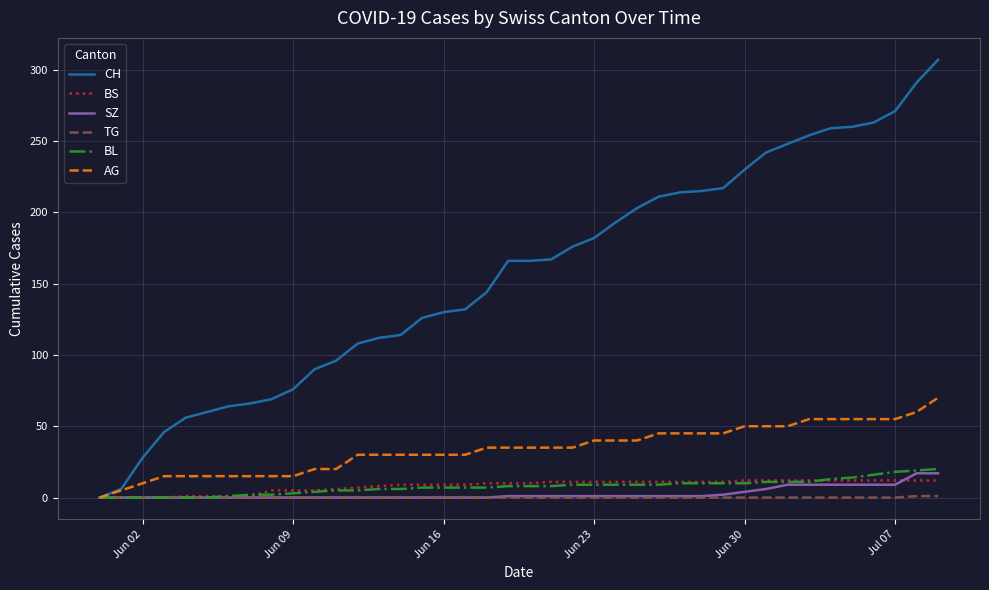

Which series has the largest range (max minus min)?

CH